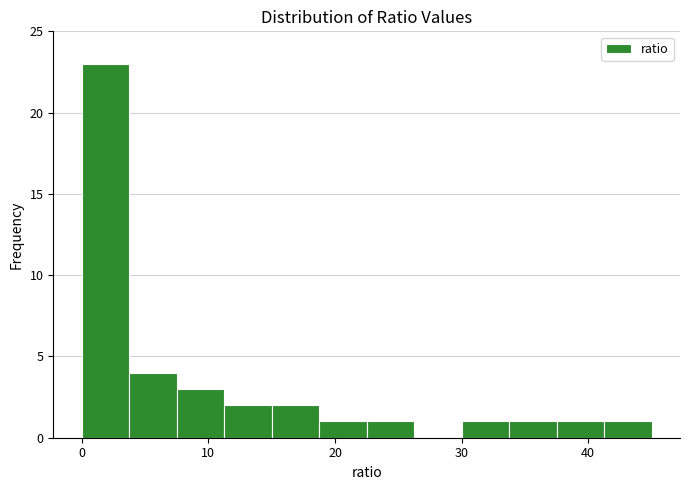

Around what value on the x-axis is the tallest bar? Give the approximate position of its centre, as read against the axis.

2